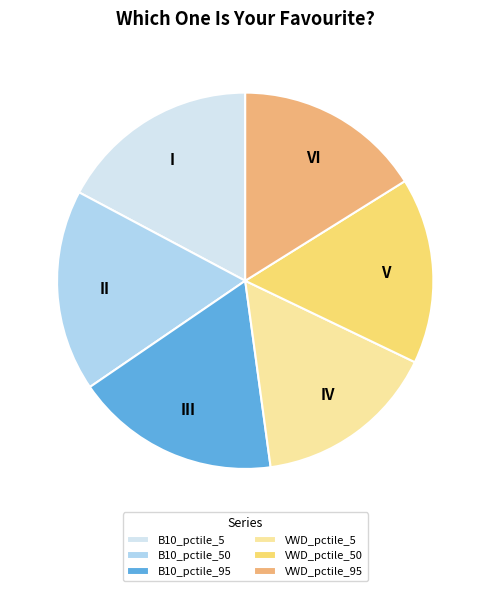

Is VWD_pctile_5 the majority of the pie?

No